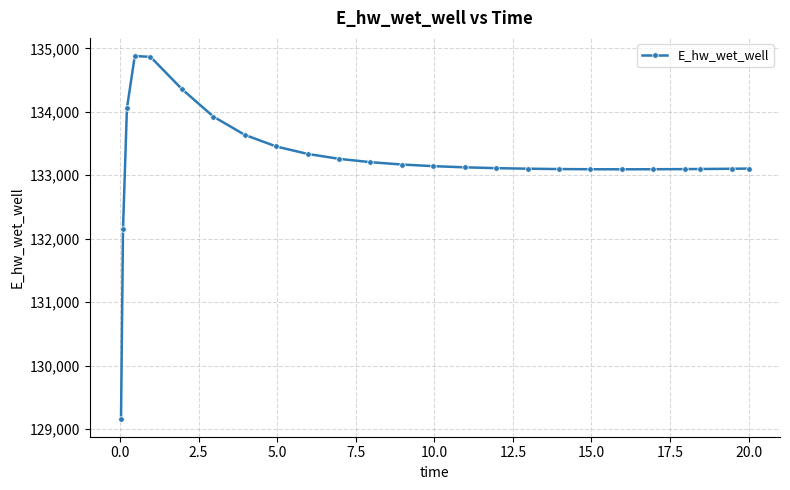

How many data points are less than 133124?

12